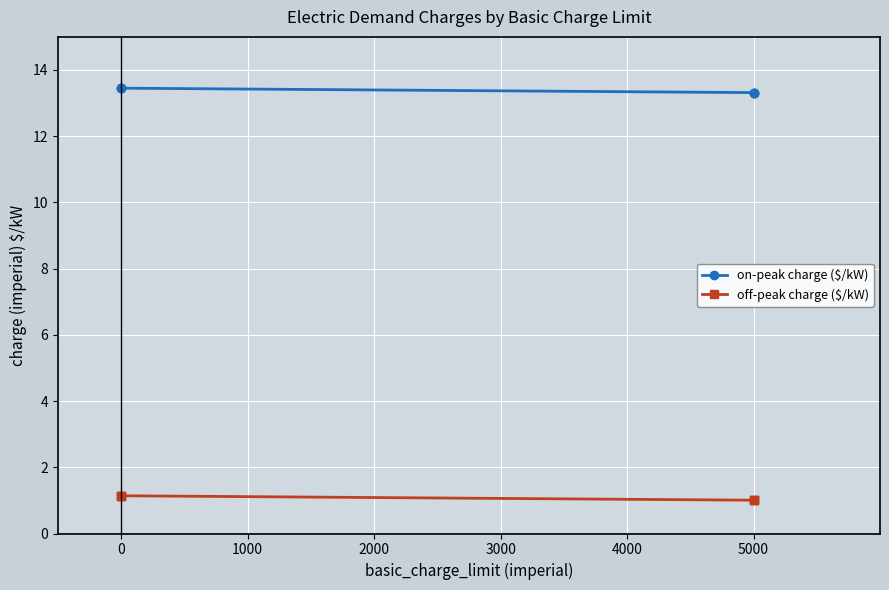

True or false: off-peak charge ($/kW) and on-peak charge ($/kW) intersect in this chart.

False